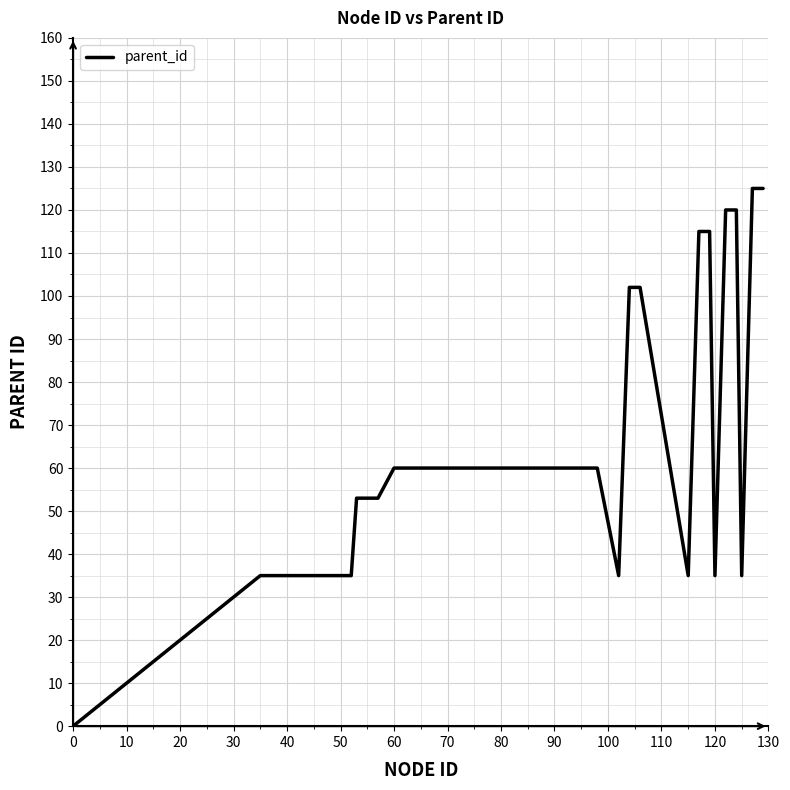

What is the greatest value displayed?

125